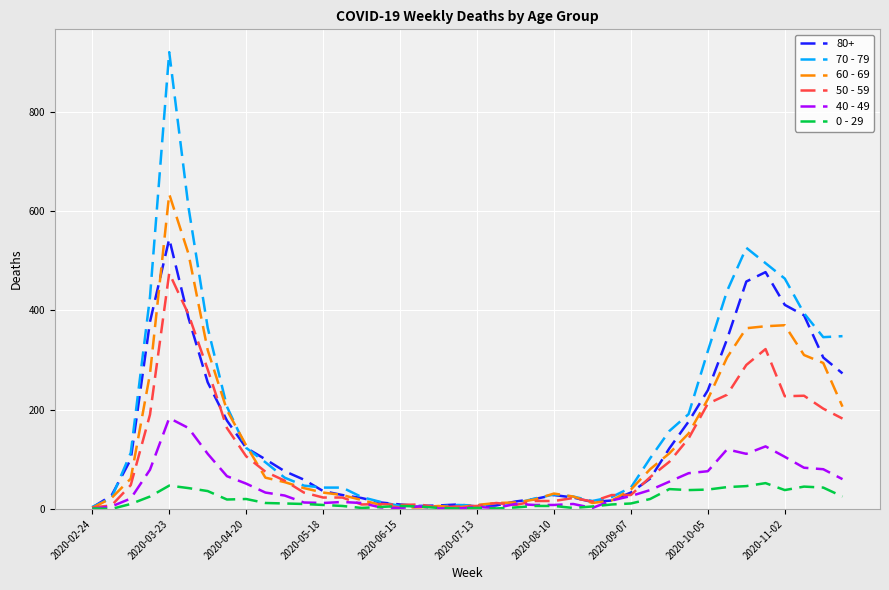

Which series has the largest range (max minus min)?

70 - 79